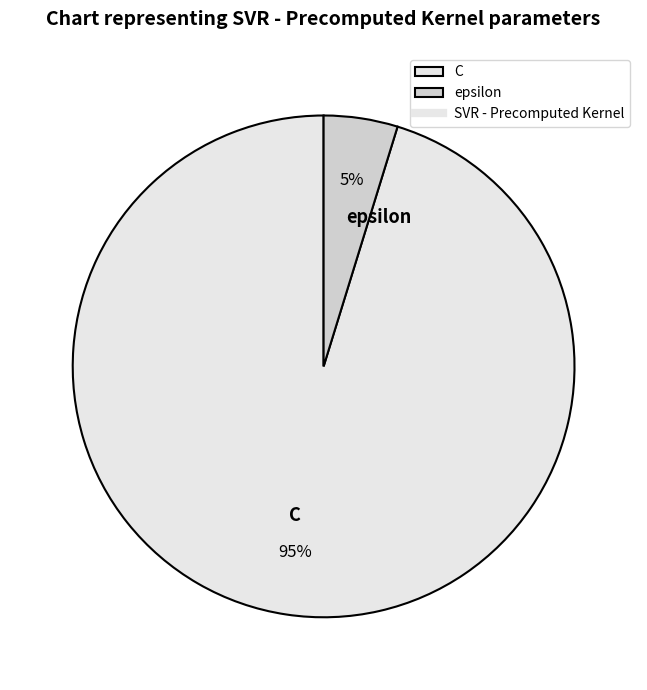

The C slice represents 95% of the pie. True or false?

True